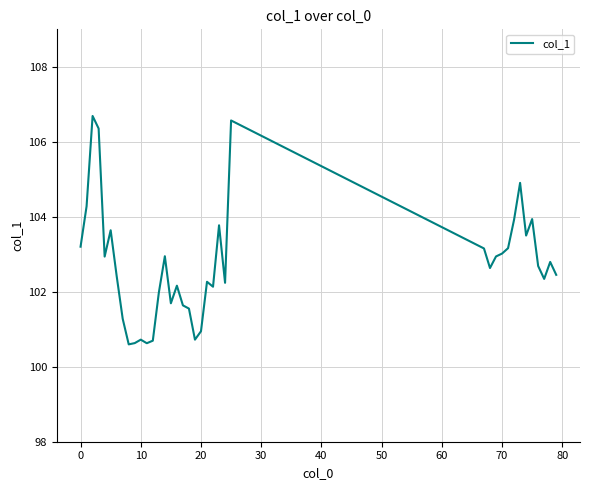

What is the greatest value displayed?

106.7